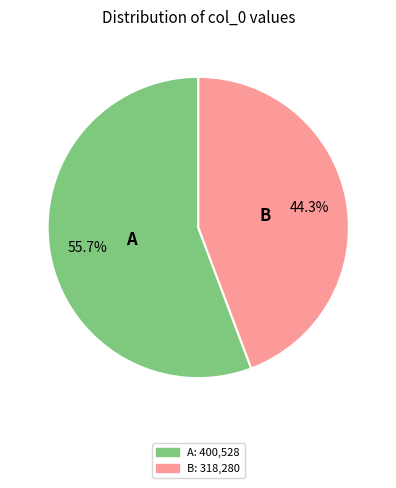

Is there any slice that represents more than half of the pie?

Yes